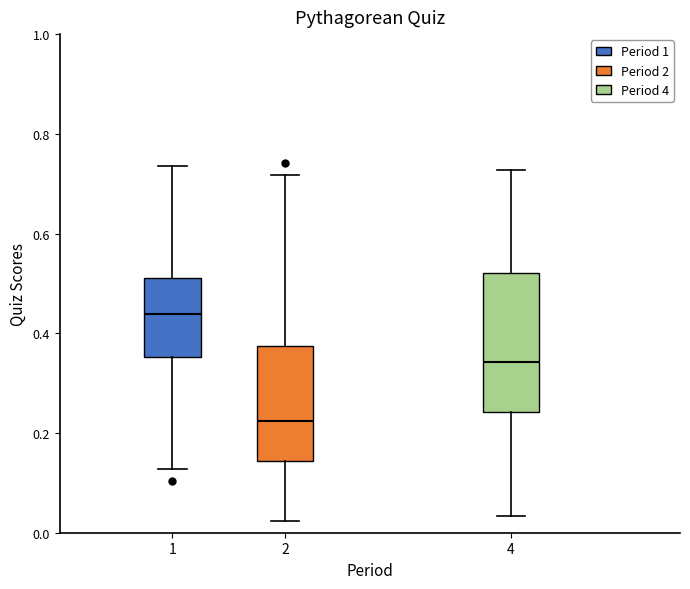

Where does the upper whisker of the box at x = 1 end on the y-axis? The values are not printed on the chart, so give them approximately, as read against the axis.

0.74